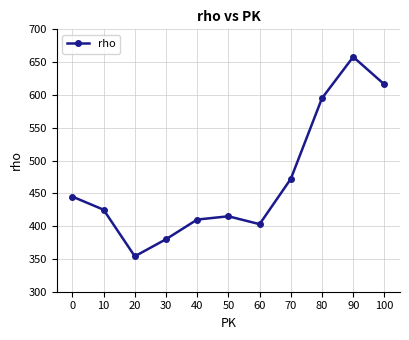

How many interior local peaks (higher than both neighbors) does the data have?

2